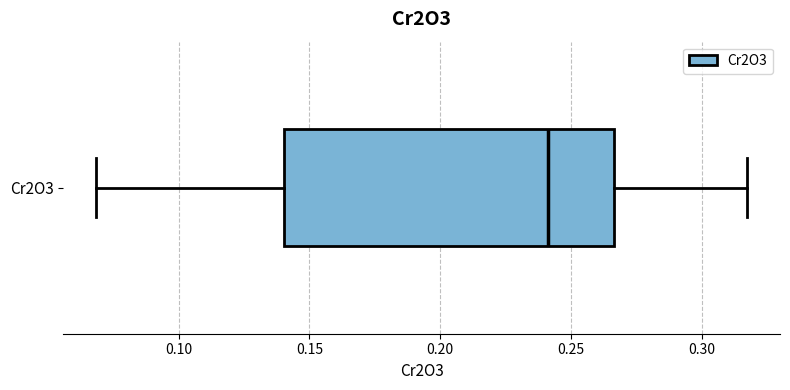

Where does the left whisker of the box for Cr2O3 end on the x-axis? The values are not printed on the chart, so give them approximately, as read against the axis.

0.070